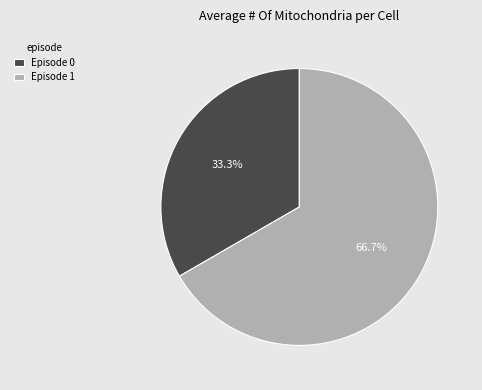

Which category accounts for the majority?

Episode 1